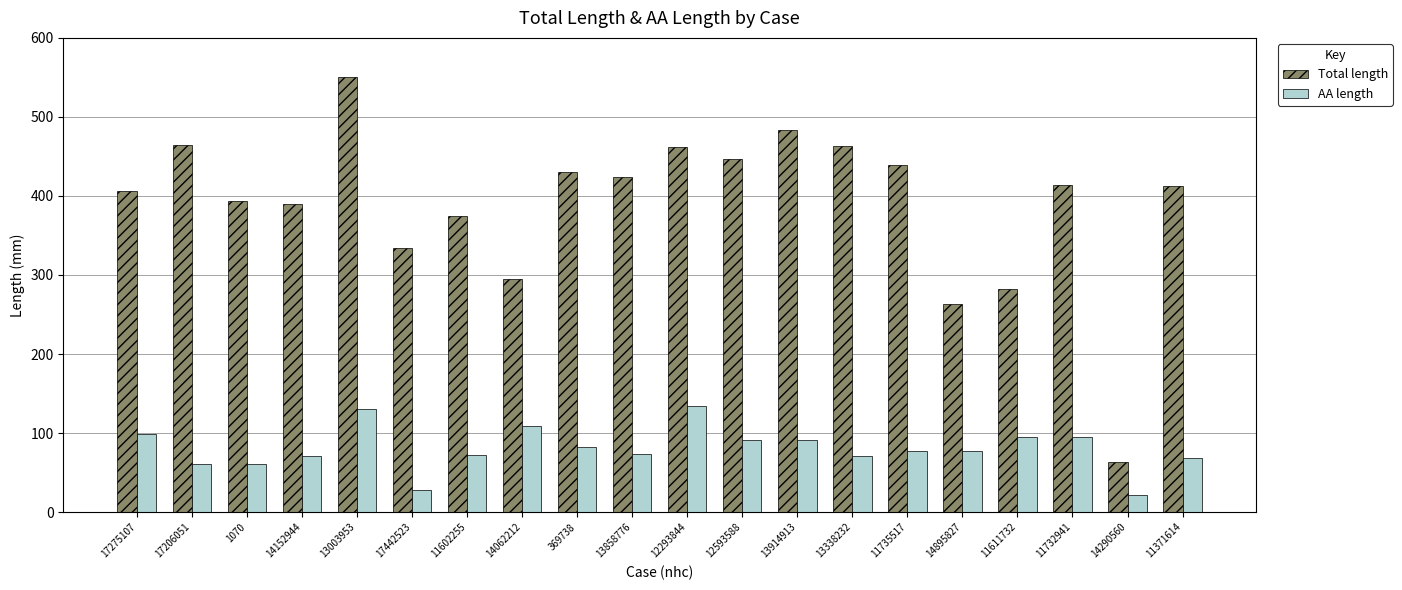

Which series has the widest spread of values?

Total length